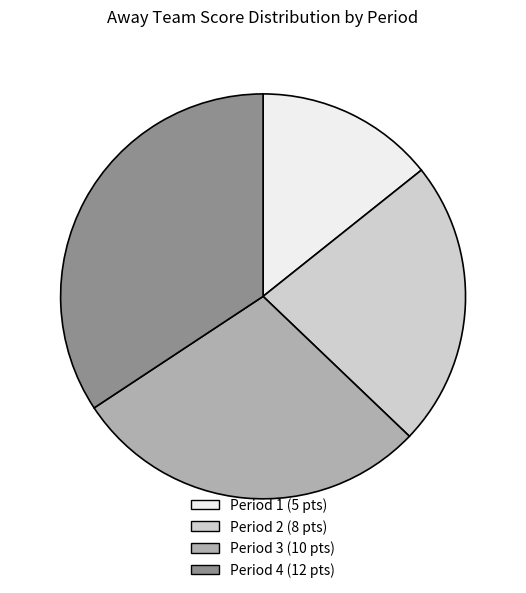

Between Period 1 and Period 4, which is larger?

Period 4